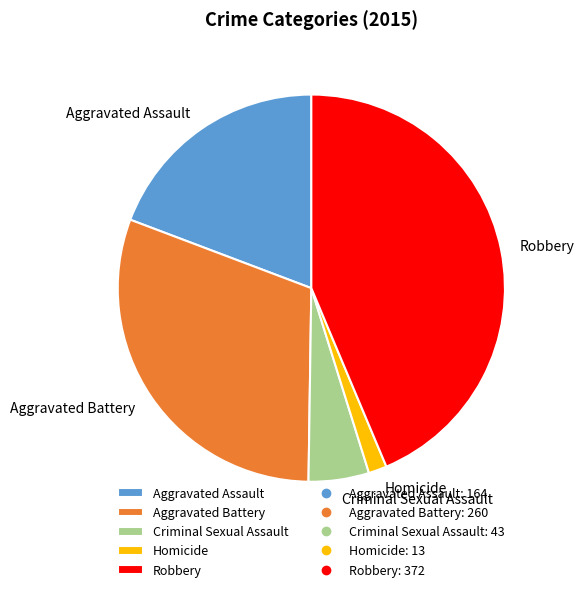

Approximately how many times larger is the value at Aggravated Battery compared to Robbery?

0.7